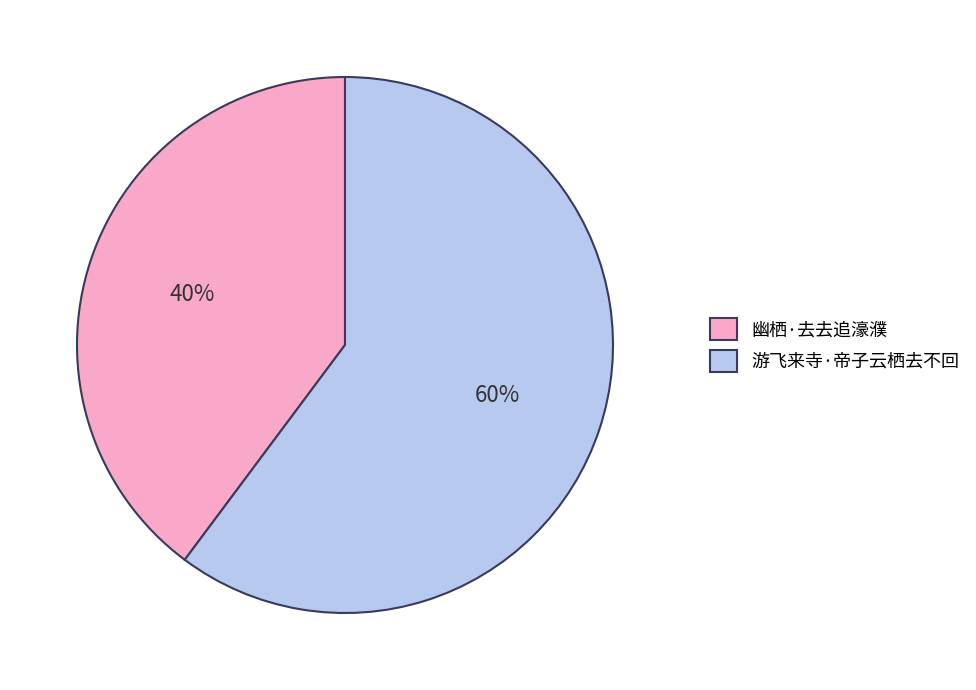

What is the largest slice in the pie chart?

游飞来寺·帝子云栖去不回